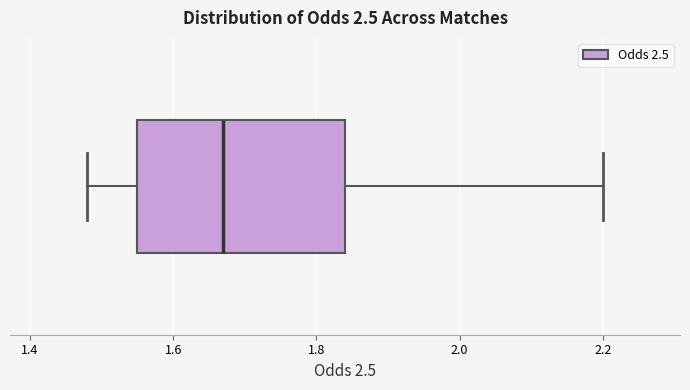

Where is the left edge of the box on the x-axis? The values are not printed on the chart, so give them approximately, as read against the axis.

1.56